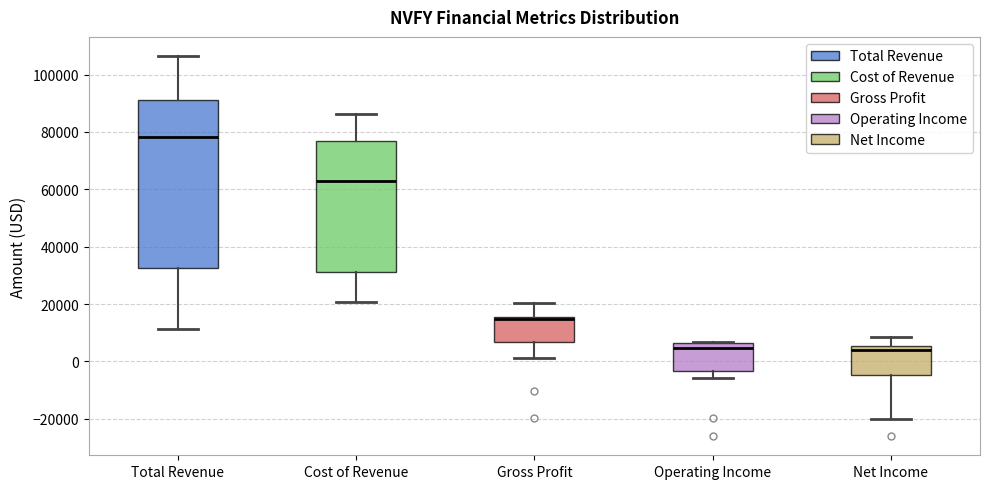

Where does the lower whisker of the box for Cost of Revenue end on the y-axis? The values are not printed on the chart, so give them approximately, as read against the axis.

20000